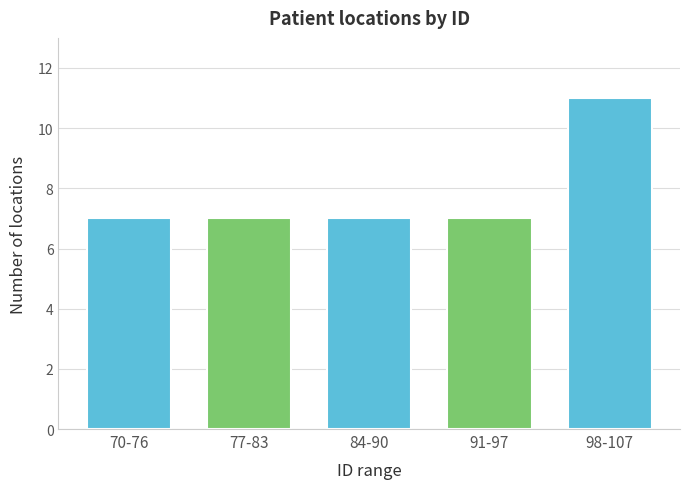

Reading right to left, list all the values displayed in this chart.

11	7	7	7	7